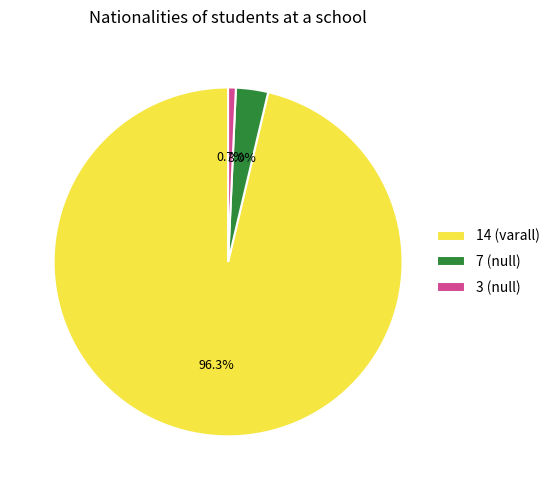

To the nearest percent, what is the difference between the largest and smallest slice percentages?

96%